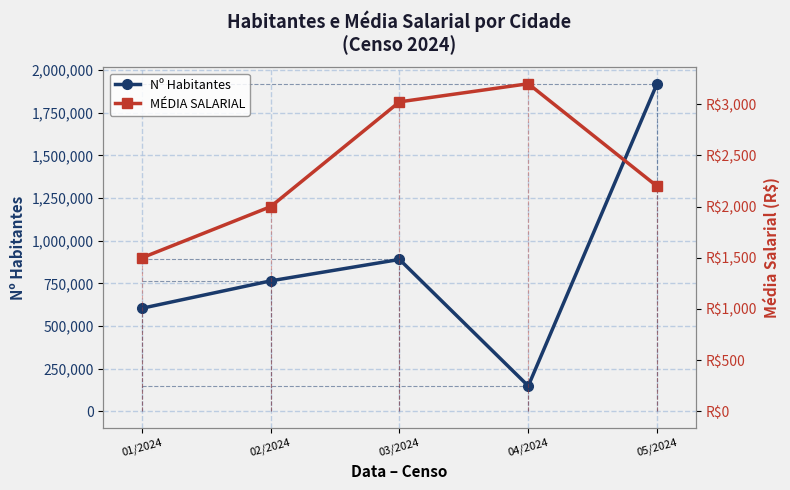

Which has a higher value, 03/2024 or 04/2024?

03/2024